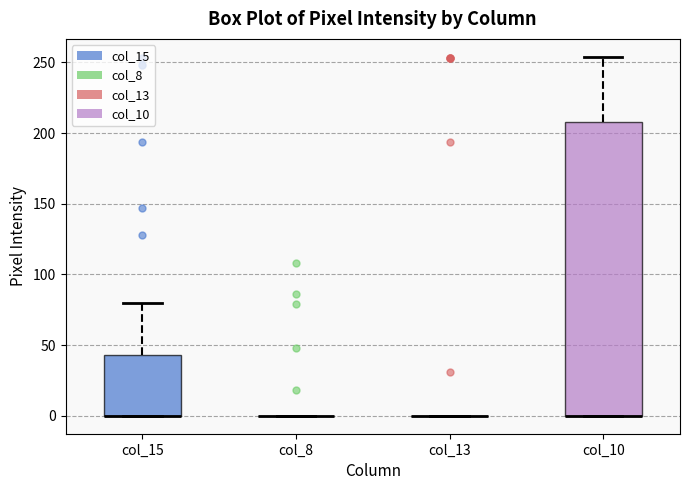

Reading left to right, transcribe this box plot: for each box, give where its median line is, the range the box spans, and where its two whiskers end, as read against the y-axis. The values are not printed on the chart, so give them approximately, as read against the axis.

col_15: median 0 (drawn on the box's lower edge), box 0 to 45, whiskers 0 to 80
col_8: box collapsed to a line at 0, whiskers 0 to 0
col_13: box collapsed to a line at 0, whiskers 0 to 0
col_10: median 0 (drawn on the box's lower edge), box 0 to 210, whiskers 0 to 255